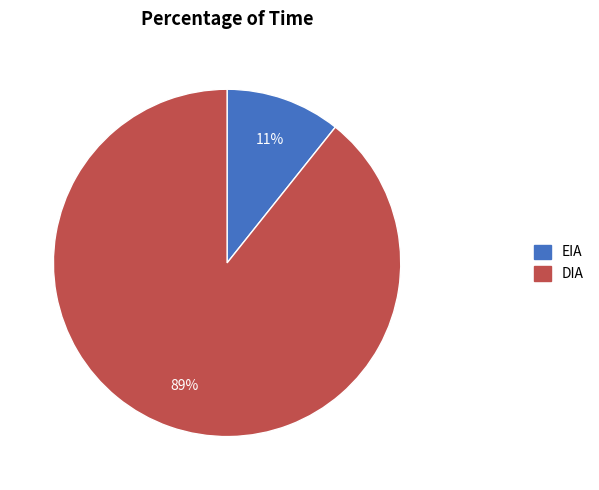

Between DIA and EIA, which is larger?

DIA